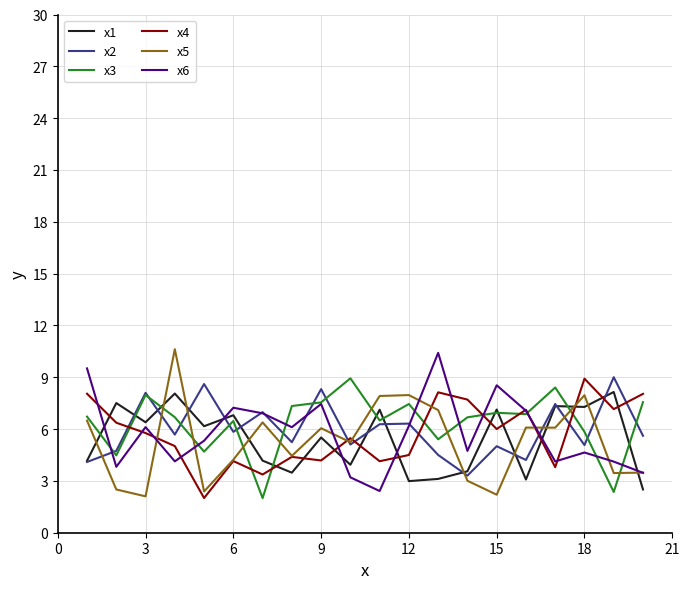

What are all the series names shown in the legend?

x1, x2, x3, x4, x5, x6